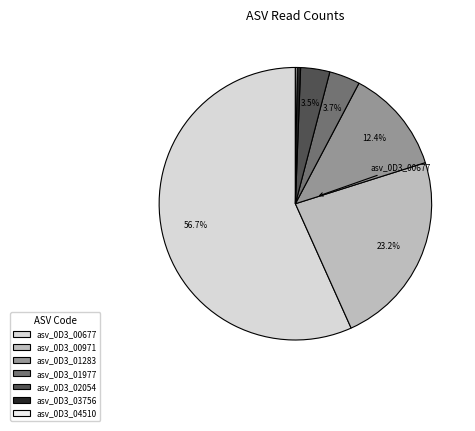

Is it true that asv_0D3_00971 is 23% of the pie?

True